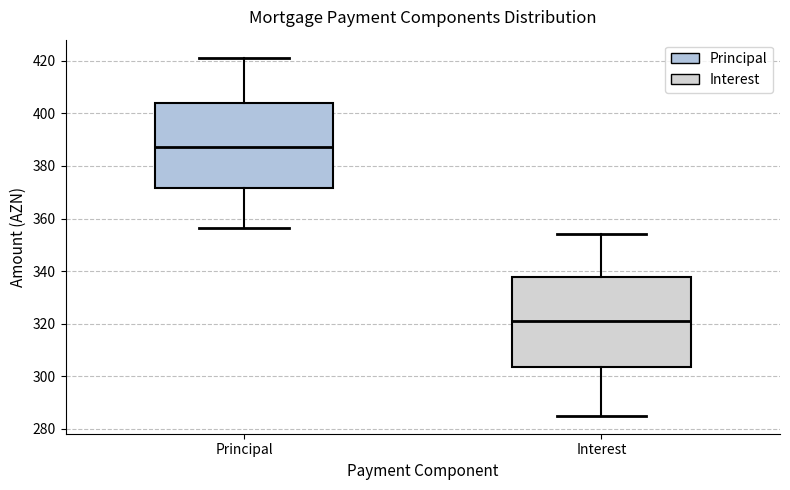

Reading left to right, read every box against the y-axis: the position of its median line, the range the box covers, and the ends of its whiskers. The values are not printed on the chart, so give them approximately, as read against the axis.

Principal: median 388, box 372 to 404, whiskers 356 to 422
Interest: median 322, box 304 to 338, whiskers 284 to 354